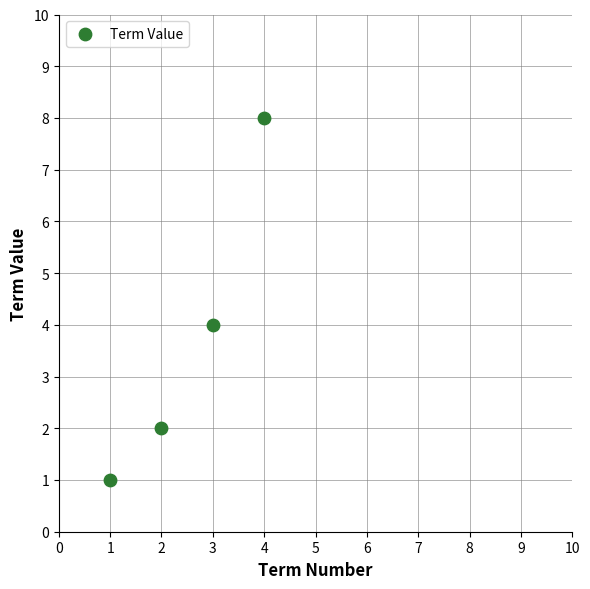

What is the average Y value?

4